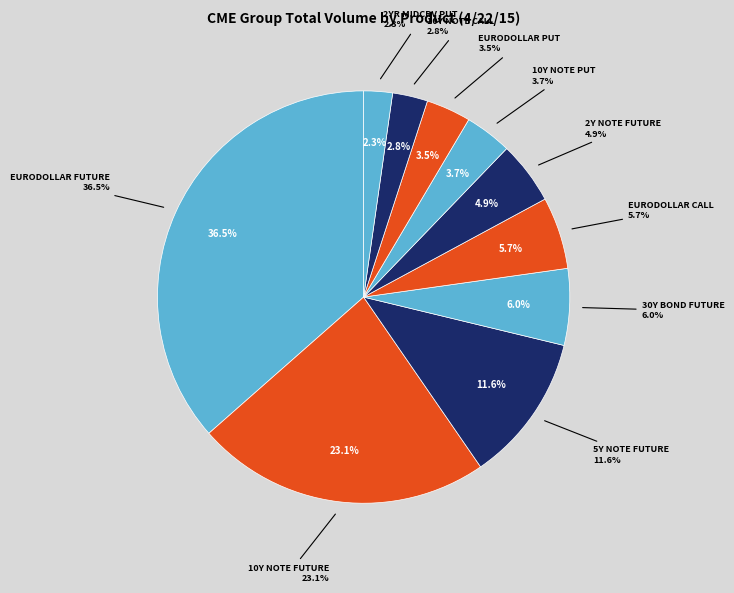

Is there a majority slice in this chart?

No